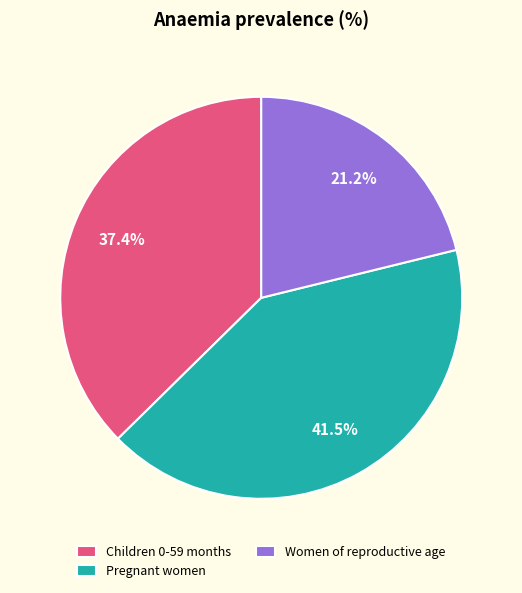

The Children 0-59 months slice represents 37% of the pie. True or false?

True